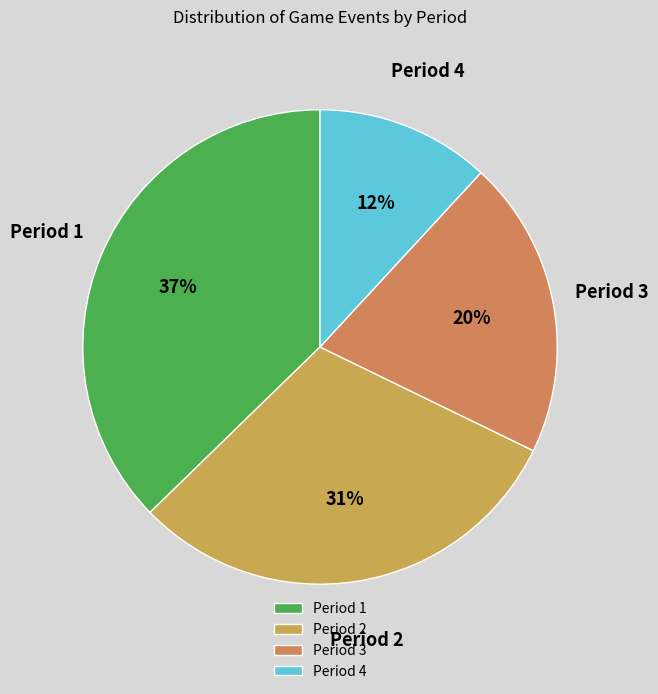

Count the number of slices in the pie.

4